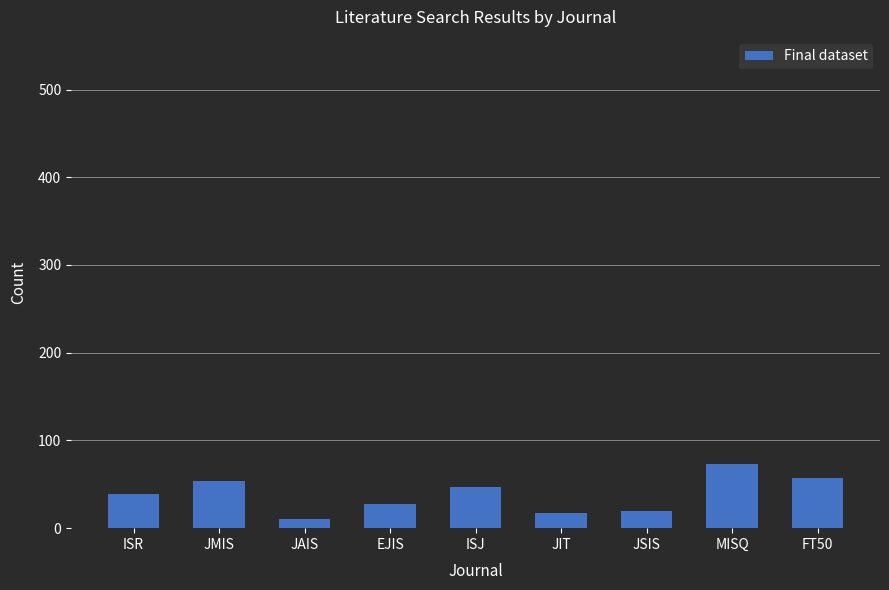

The value at MISQ is 73. True or false?

True